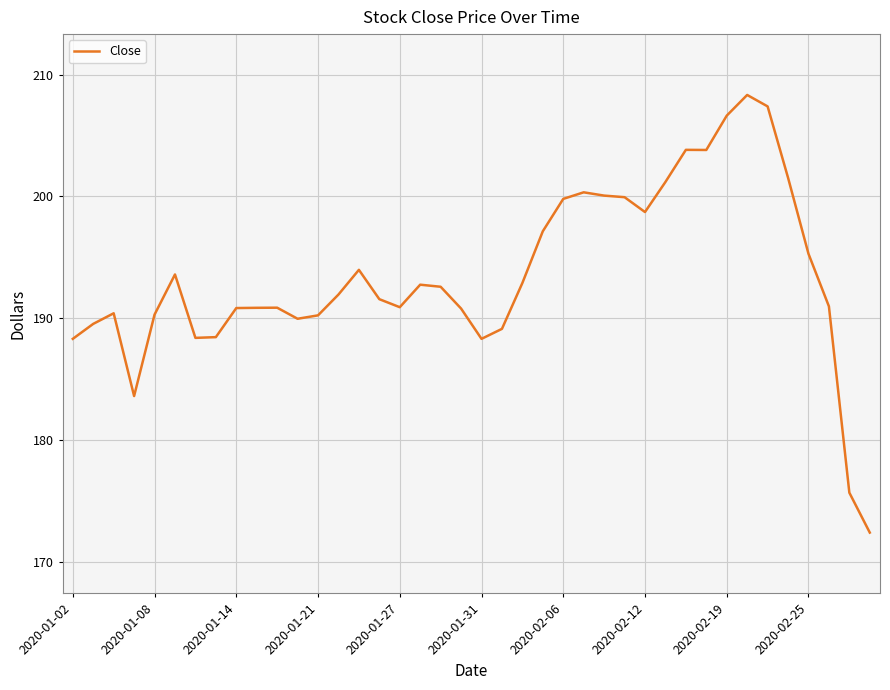

What is the smallest value displayed?

172.4